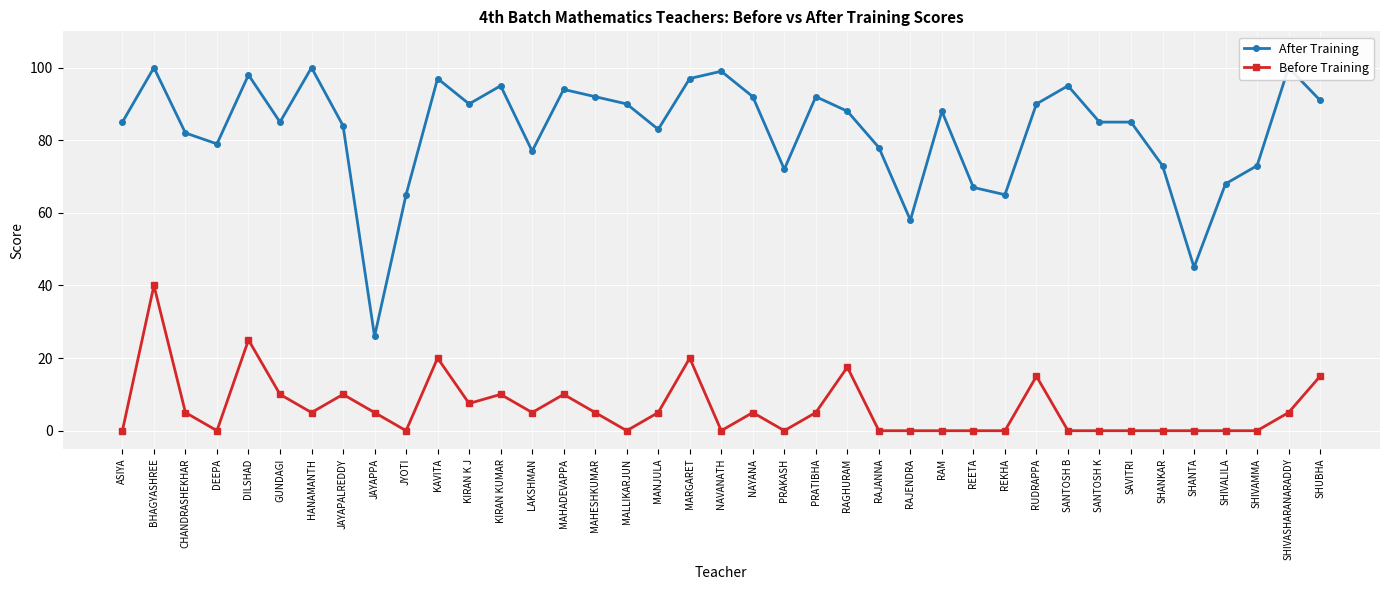

Which has a higher value, SANTOSH B or JYOTI?

SANTOSH B